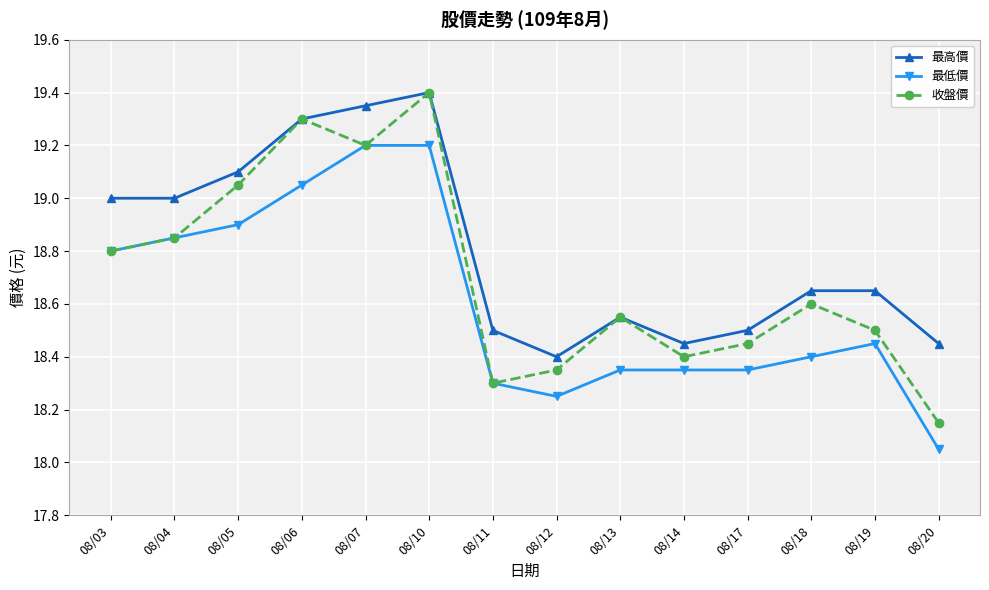

What are all the series names shown in the legend?

最高價, 最低價, 收盤價